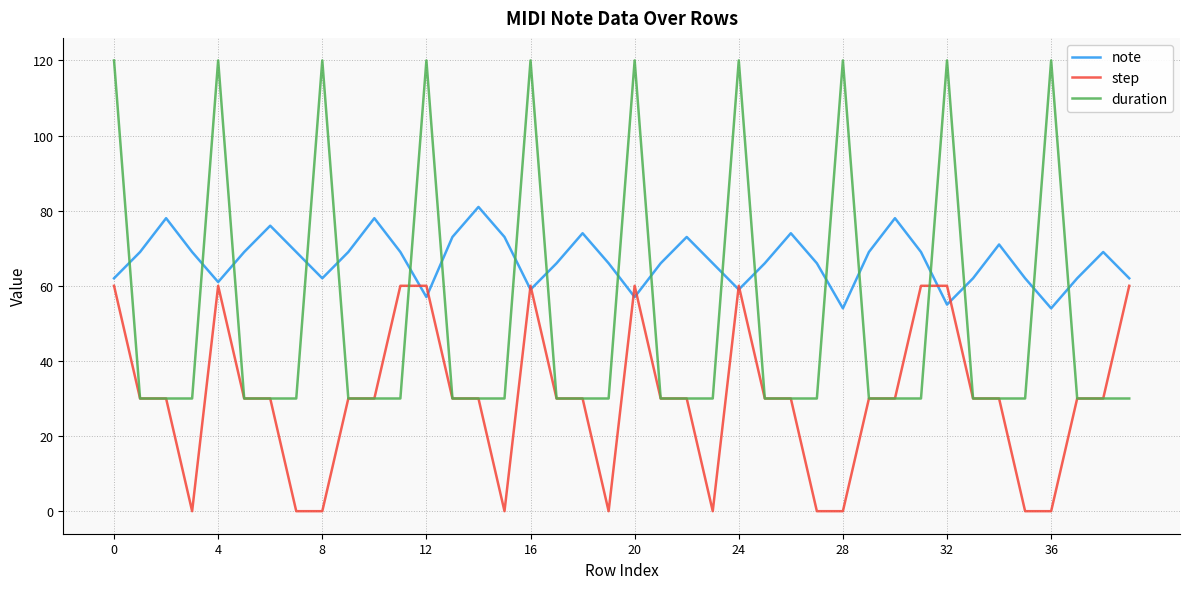

Does the chart have visible grid lines?

Yes